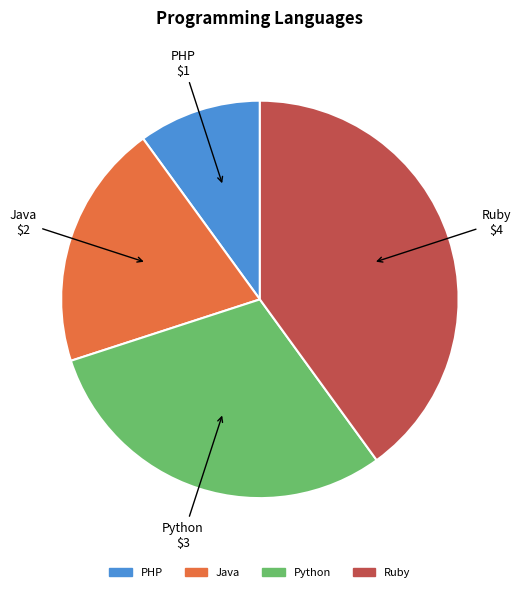

What is the ratio of the value at Java to the value at Python?

0.7